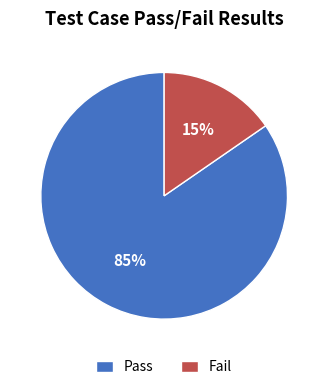

Which slice is the smallest?

Fail